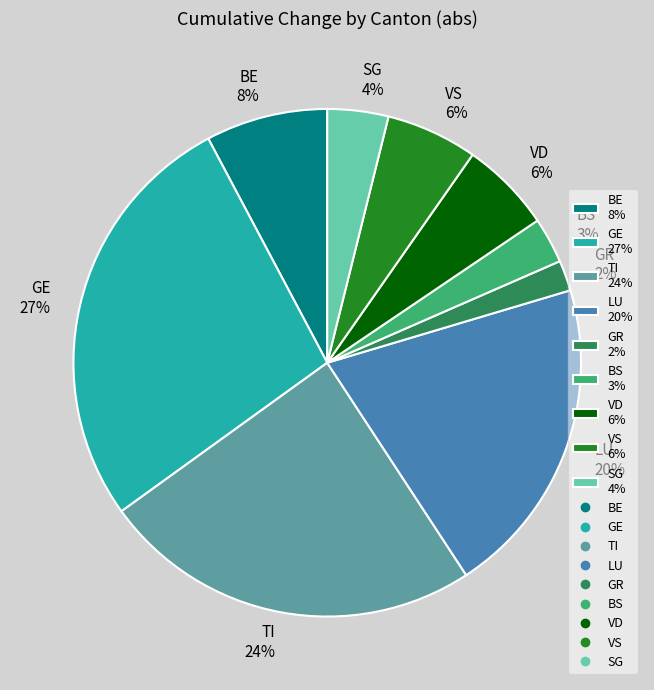

How many segments does this pie chart have?

9